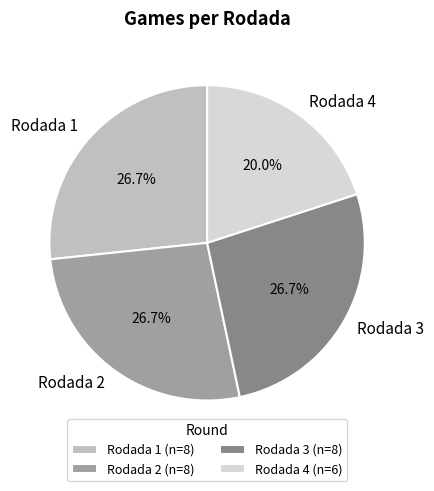

Combined, what portion of the pie is Rodada 2 and Rodada 4?

46.7%